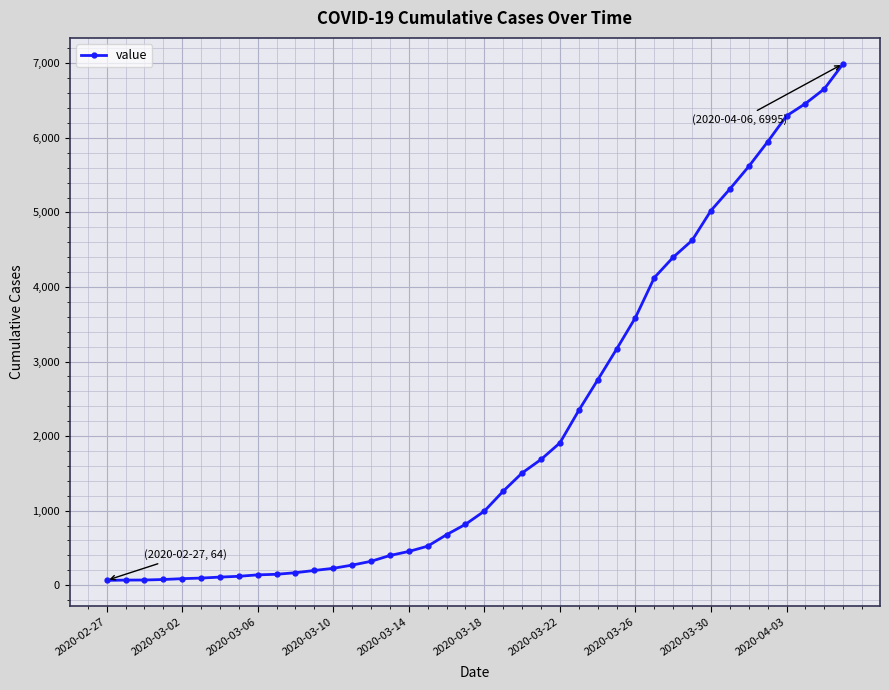

What is the difference between the maximum and second lowest values?

6927